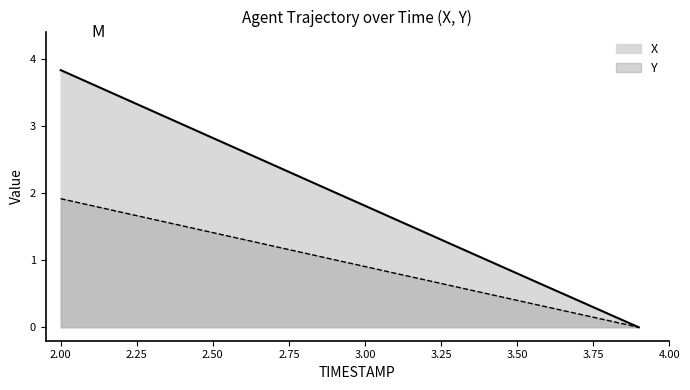

Where does the X series first go above 2?

2.00